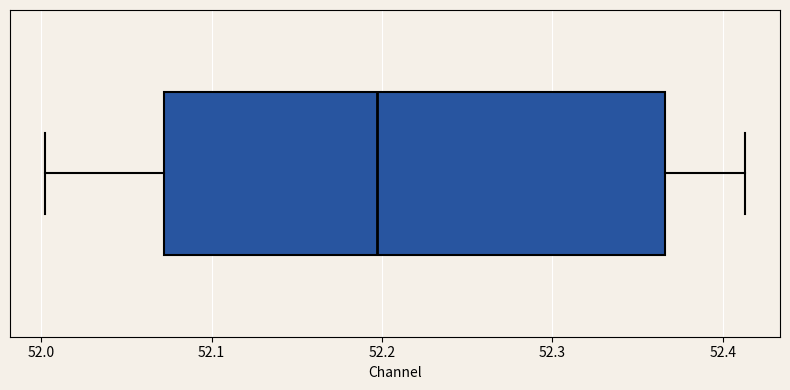

Read this box plot against the x-axis: the position of the median line, the range covered by the box, and the ends of both whiskers. The values are not printed on the chart, so give them approximately, as read against the axis.

median 52.20, box 52.07 to 52.37, whiskers 52.00 to 52.41